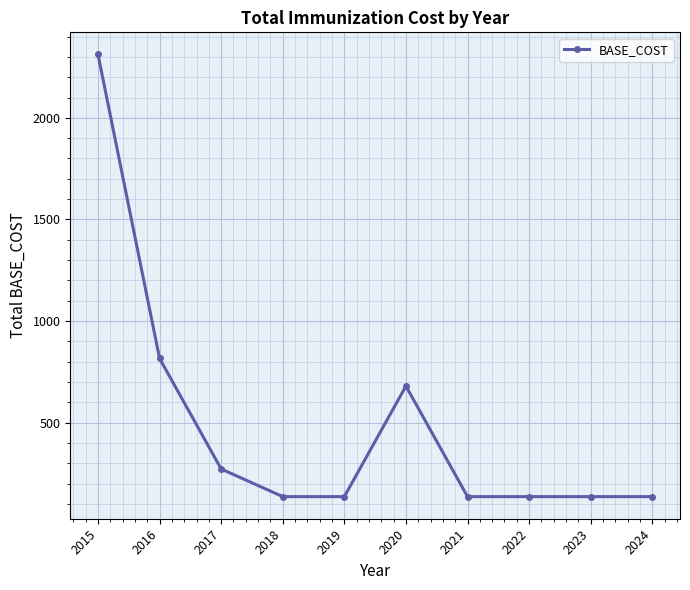

At which category does the data reach its first local peak?

2020